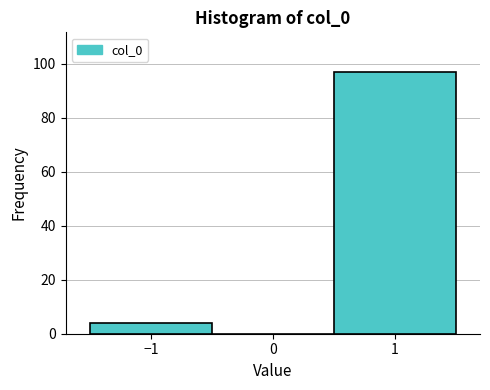

Over which range of the x-axis is the bar tallest?

0.5 to 1.5